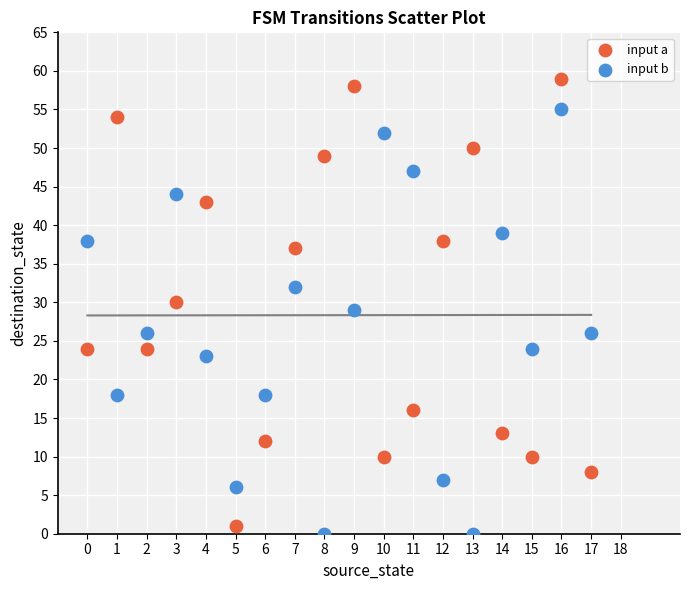

Which series has the widest spread of Y values?

input a